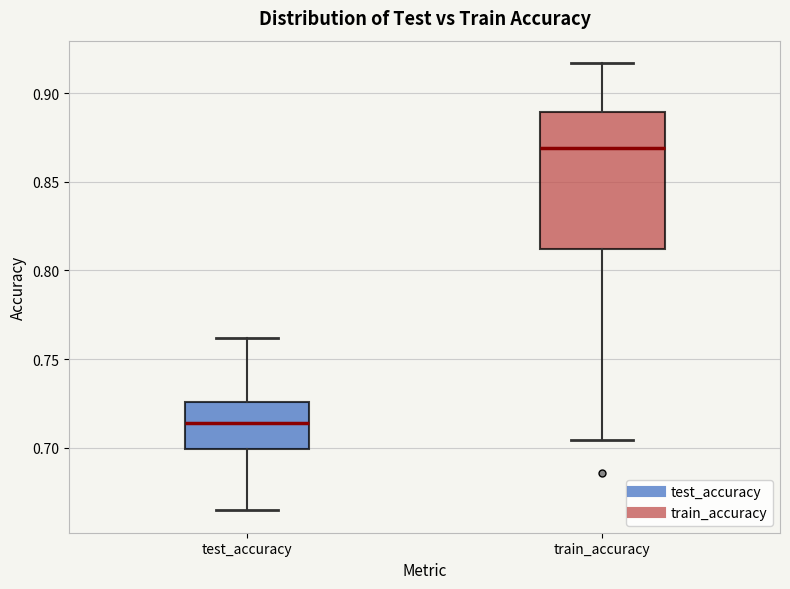

Comparing the boxes themselves (not the whiskers), which one is the tallest?

train_accuracy